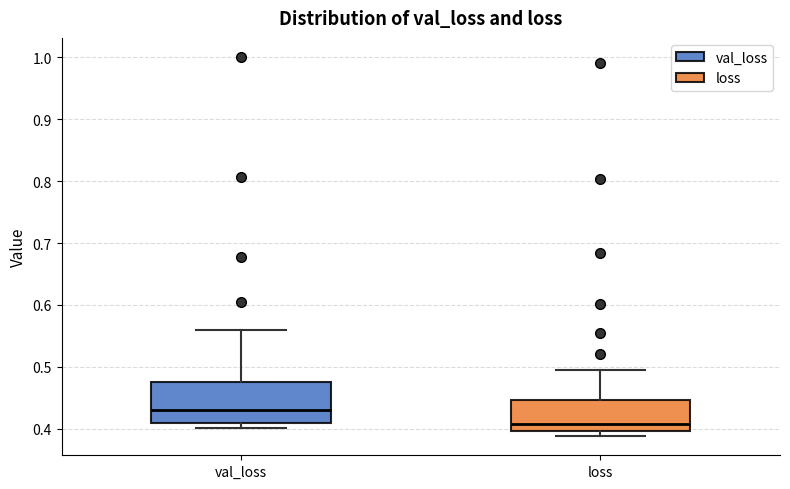

Reading left to right, read every box against the y-axis: the position of its median line, the range the box covers, and the ends of its whiskers. The values are not printed on the chart, so give them approximately, as read against the axis.

val_loss: median 0.43, box 0.41 to 0.48, whiskers 0.40 to 0.56
loss: median 0.41, box 0.40 to 0.45, whiskers 0.39 to 0.50